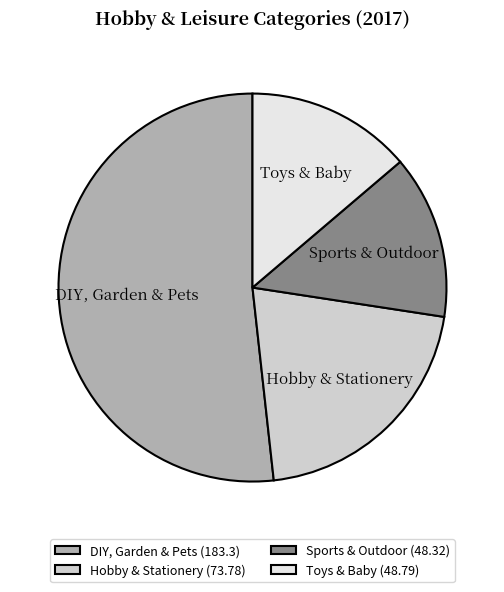

How many segments does this pie chart have?

4